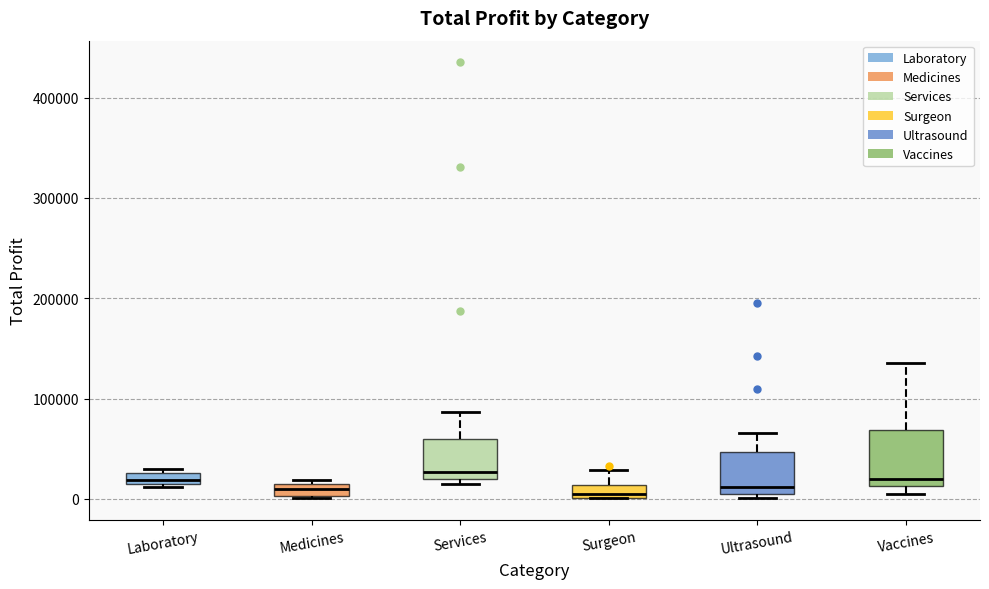

Where is the lower edge of the box for Laboratory on the y-axis? The values are not printed on the chart, so give them approximately, as read against the axis.

20000